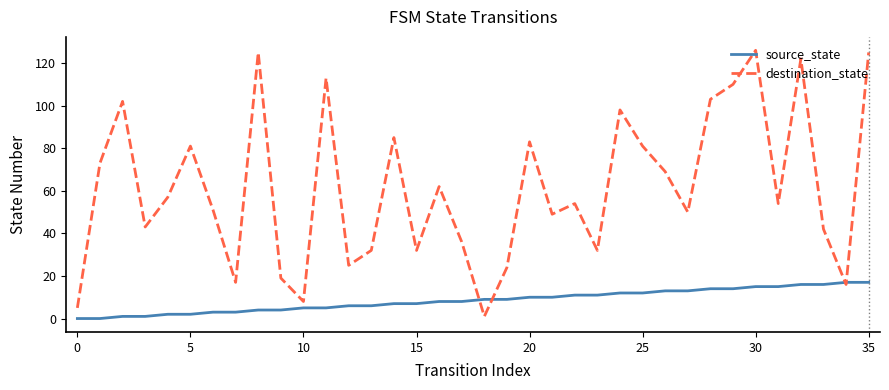

Rank the series by their average value, from highest to lowest.

destination_state, source_state